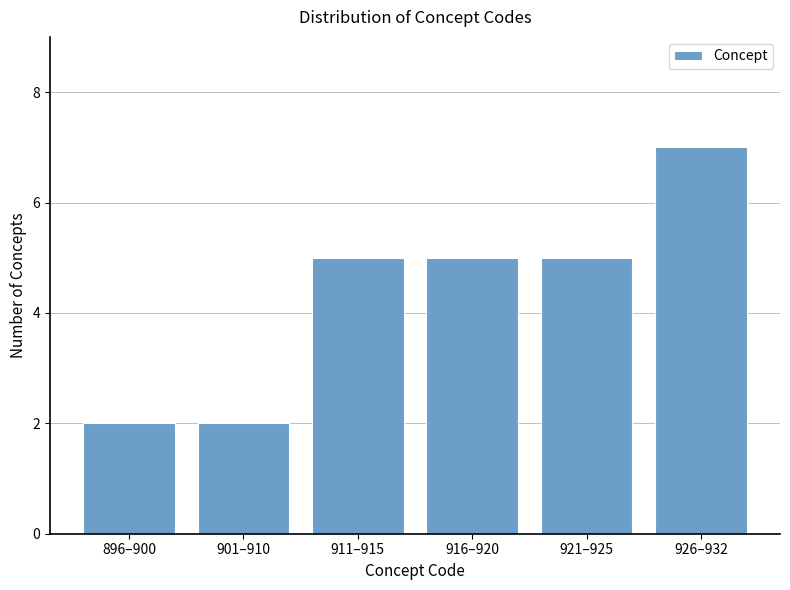

Reading left to right, list all the values displayed in this chart.

896–900=2	901–910=2	911–915=5	916–920=5	921–925=5	926–932=7